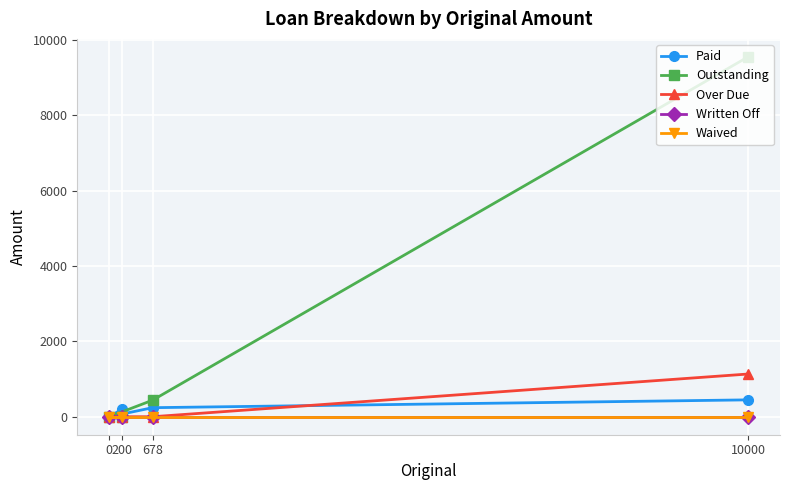

At 10000, list the series in order from smallest to largest.

Written Off, Waived, Paid, Over Due, Outstanding